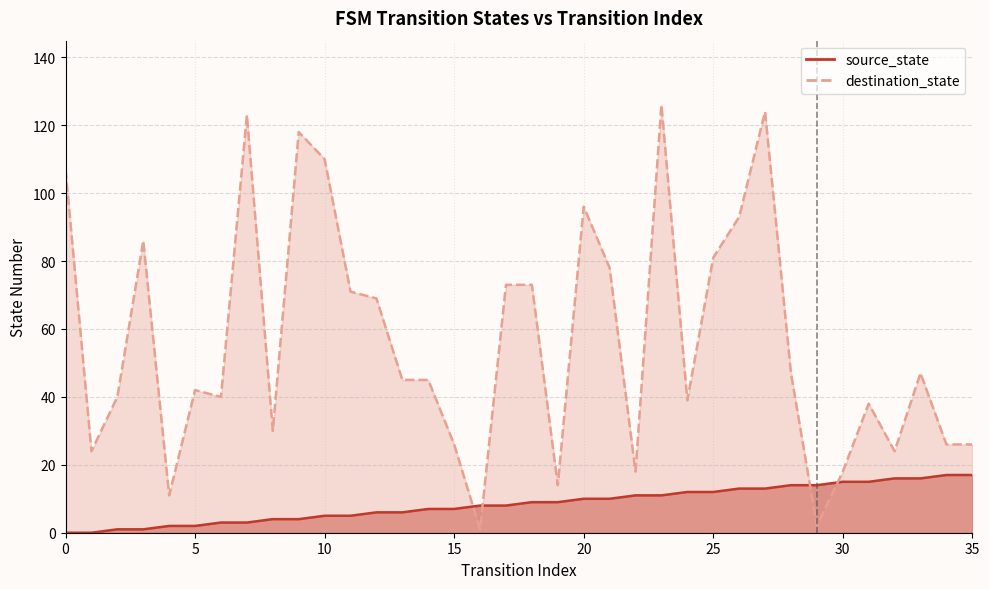

Reading left to right, what are all the values shown in this chart?

source_state: 0	0	1	1	2	2	3	3	4	4	5	5	6	6	7	7	8	8	9	9	10	10	11	11	12	12	13	13	14	14	15	15	16	16	17	17
destination_state: 107	24	40	86	11	42	40	123	30	118	110	71	69	45	45	26	1	73	73	14	96	78	18	126	39	81	93	124	47	2	18	38	24	47	26	26